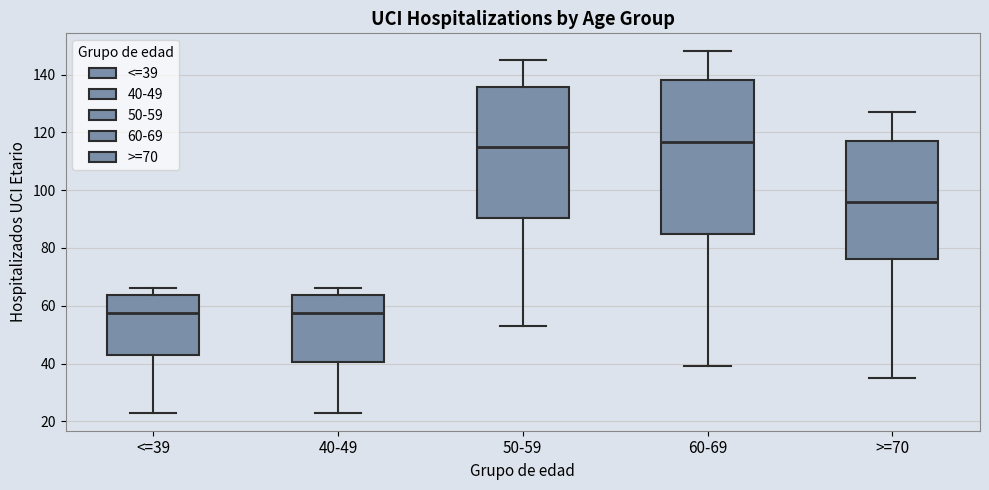

Reading left to right, transcribe this box plot: for each box, give where its median line is, the range the box spans, and where its two whiskers end, as read against the y-axis. The values are not printed on the chart, so give them approximately, as read against the axis.

<=39: median 58, box 44 to 64, whiskers 24 to 66
40-49: median 58, box 40 to 64, whiskers 24 to 66
50-59: median 116, box 90 to 136, whiskers 54 to 146
60-69: median 116, box 84 to 138, whiskers 40 to 148
>=70: median 96, box 76 to 118, whiskers 36 to 128